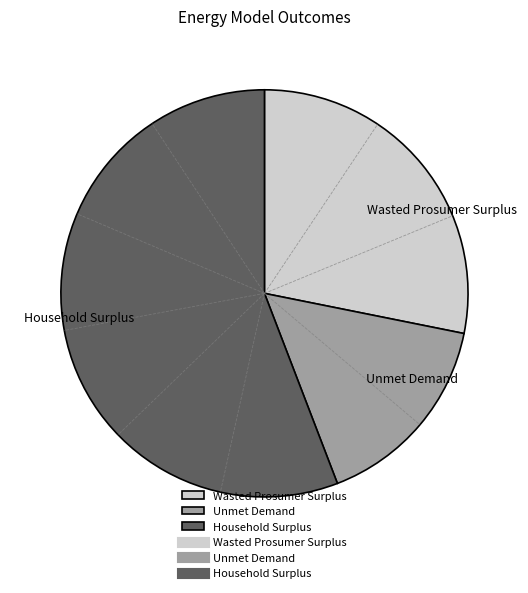

Rank the categories by value from highest to lowest.

Household Surplus, Wasted Prosumer Surplus, Unmet Demand